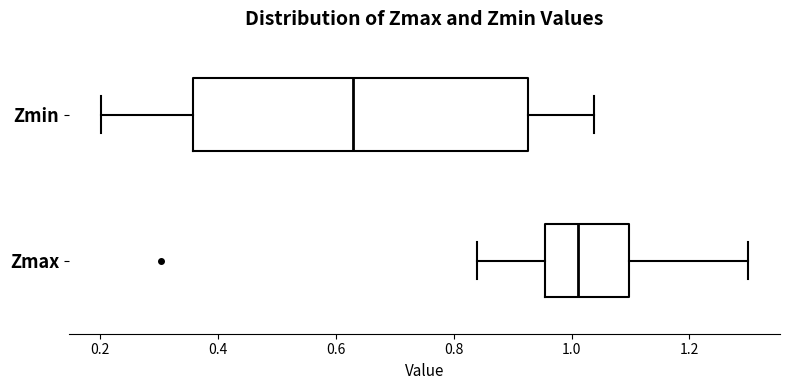

Which box is the widest, from its left edge to its right edge?

Zmin